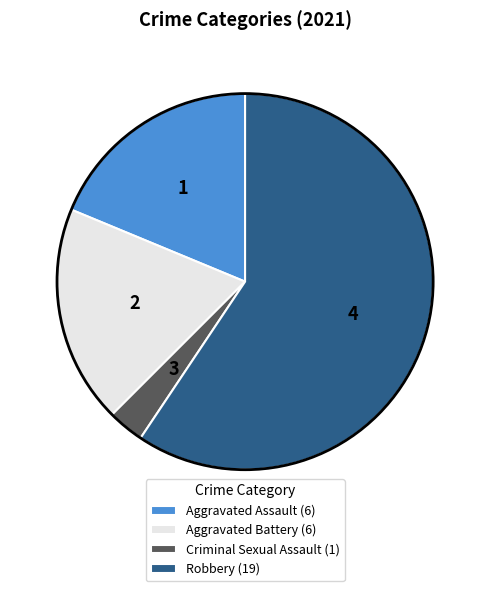

Is the sum of Aggravated Battery (6) and Robbery (19) greater than half?

Yes